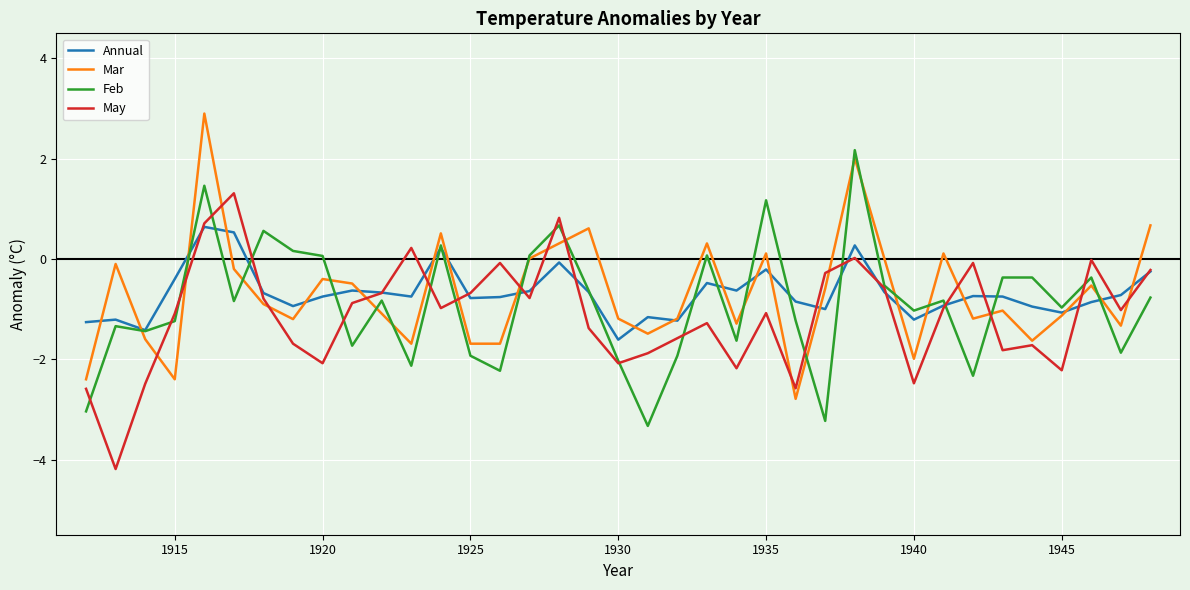

Rank the series by their maximum value, from highest to lowest.

Mar, Feb, May, Annual